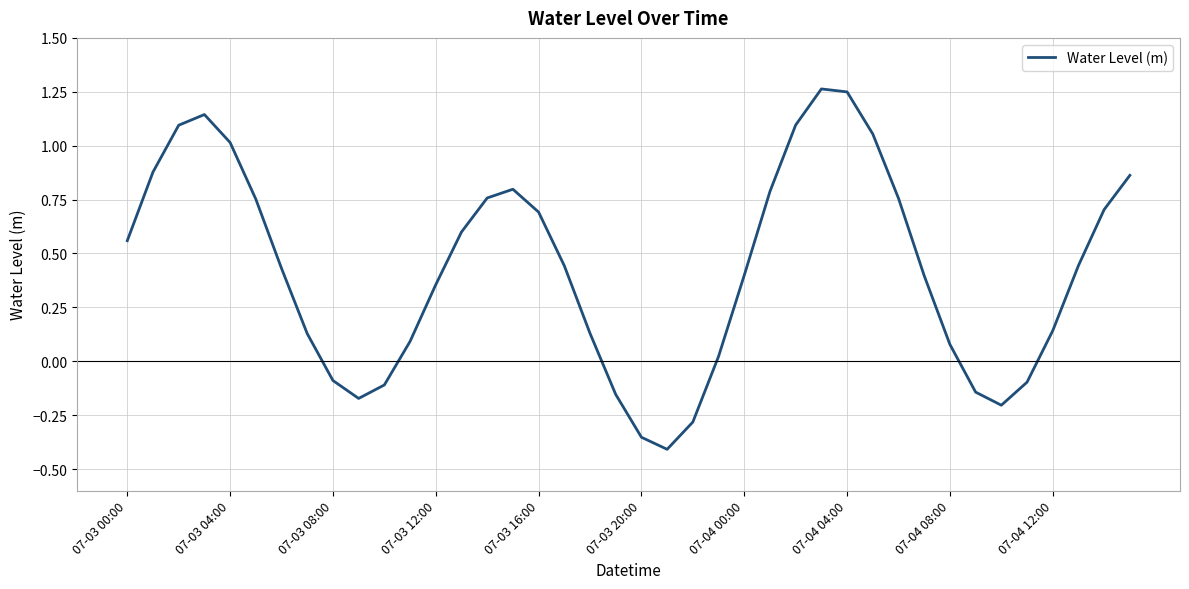

What is the difference between the maximum and minimum values?

1.7